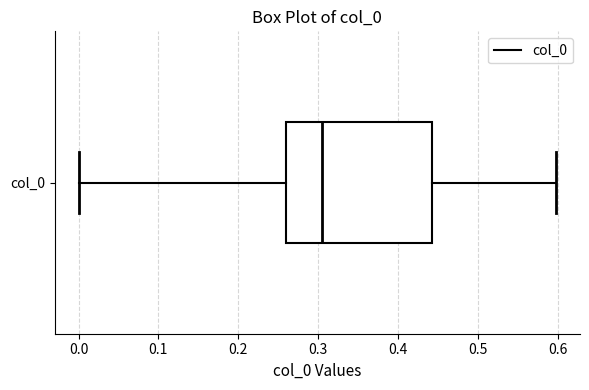

Read this box plot against the x-axis: the position of the median line, the range covered by the box, and the ends of both whiskers. The values are not printed on the chart, so give them approximately, as read against the axis.

median 0.31, box 0.26 to 0.44, whiskers 0.00 to 0.60